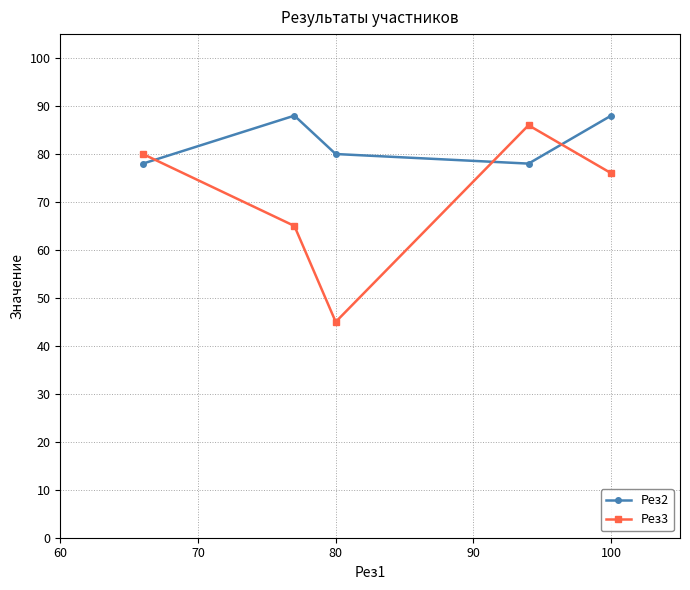

What is the sum of all Рез2 values?

412